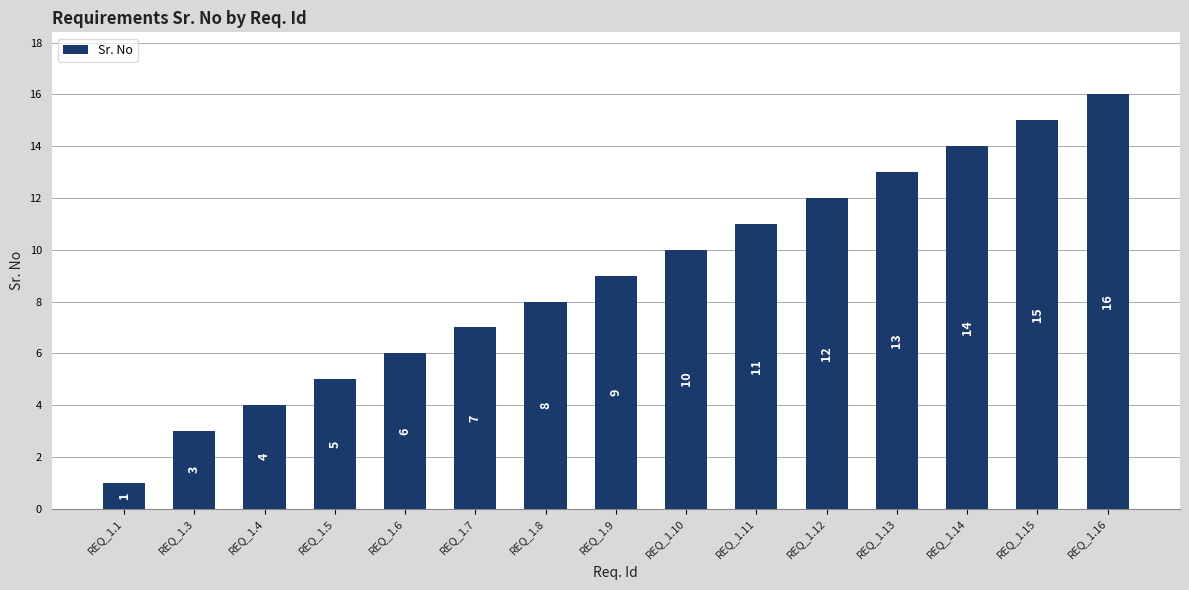

What is the approximate value at REQ_1.6, to the nearest 10?

10